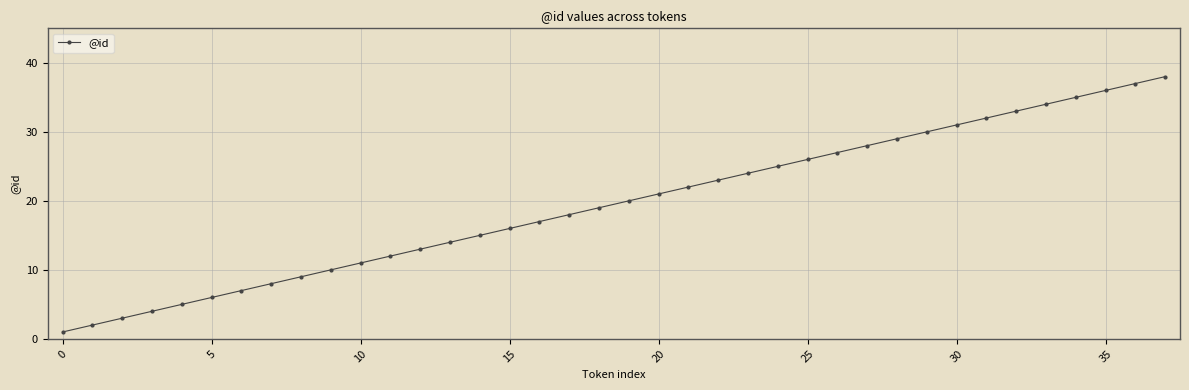

What is the greatest value displayed?

38